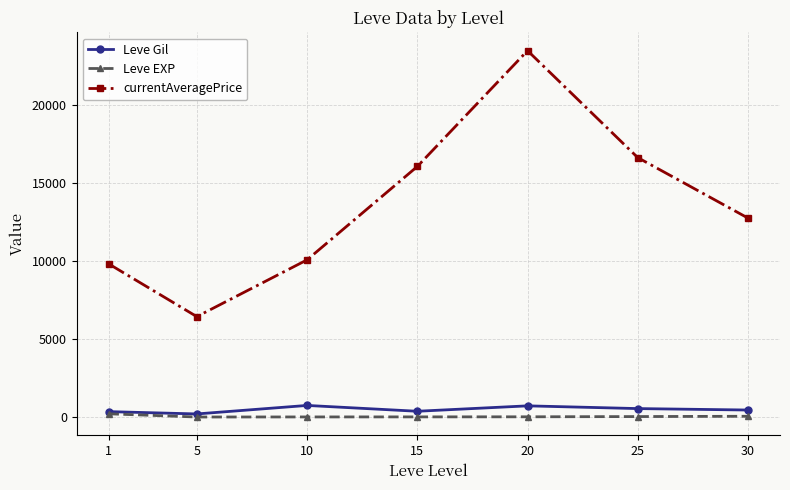

Which series has the largest range (max minus min)?

currentAveragePrice